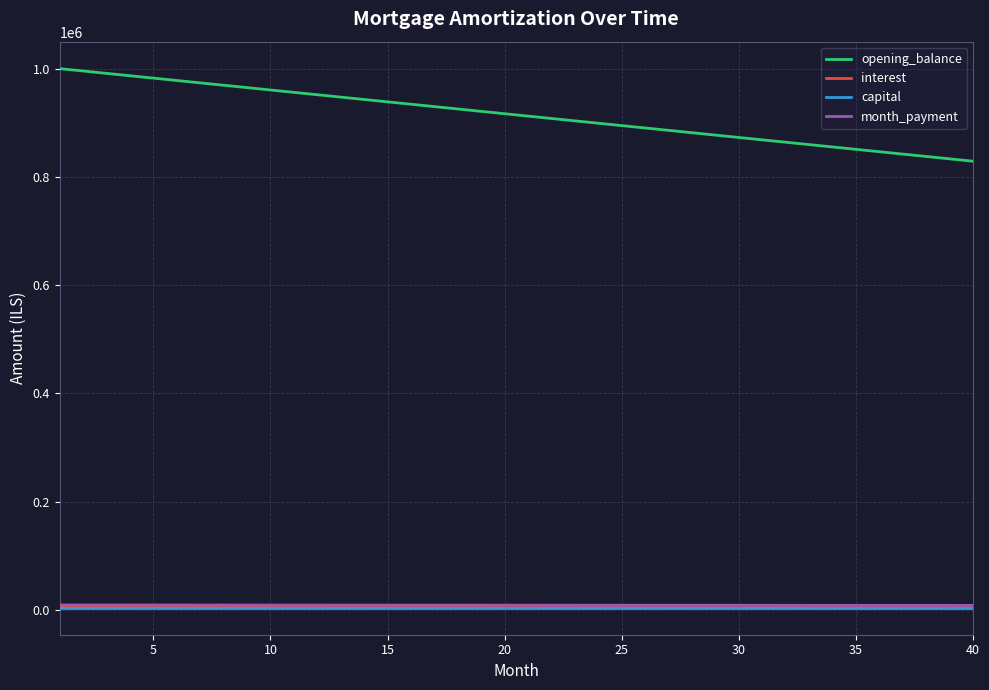

Count the number of categories in the chart.

40